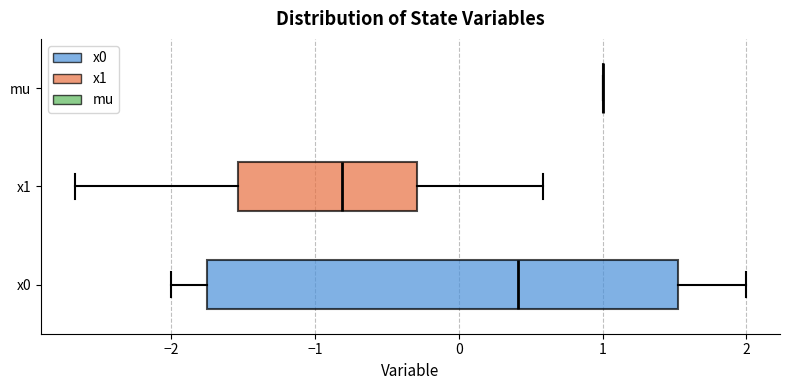

Reading bottom to top, read every box against the x-axis: the position of its median line, the range the box covers, and the ends of its whiskers. The values are not printed on the chart, so give them approximately, as read against the axis.

x0: median 0.4, box -1.8 to 1.5, whiskers -2.0 to 2.0
x1: median -0.8, box -1.5 to -0.3, whiskers -2.7 to 0.6
mu: box collapsed to a line at 1.0, whiskers 1.0 to 1.0